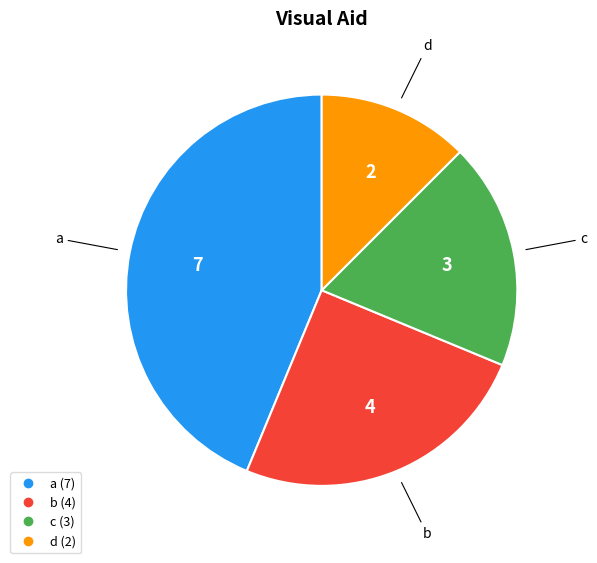

Approximately how many times larger is the value at b compared to a?

0.6